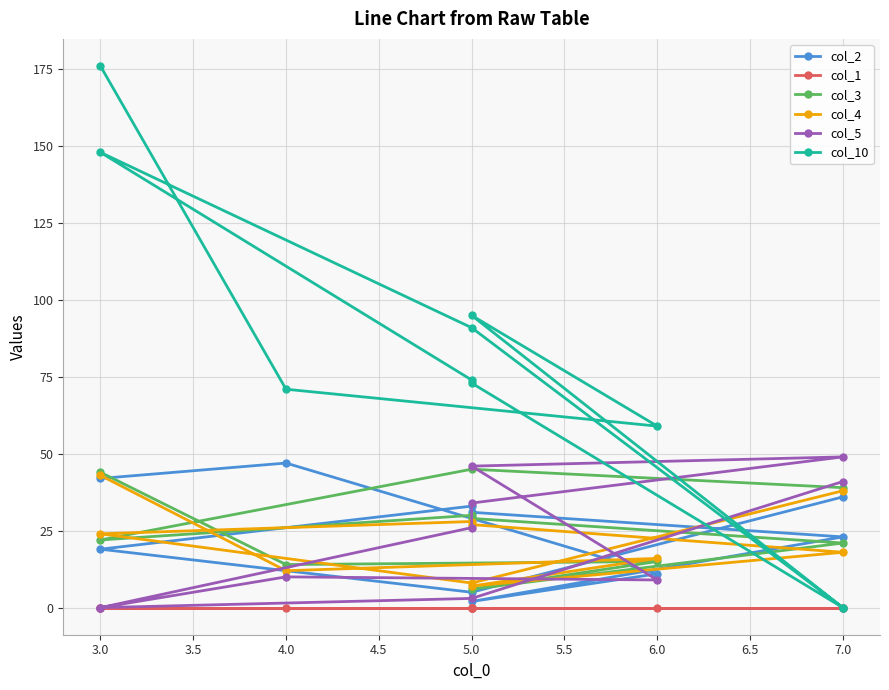

What position from the right is 6.0?

3